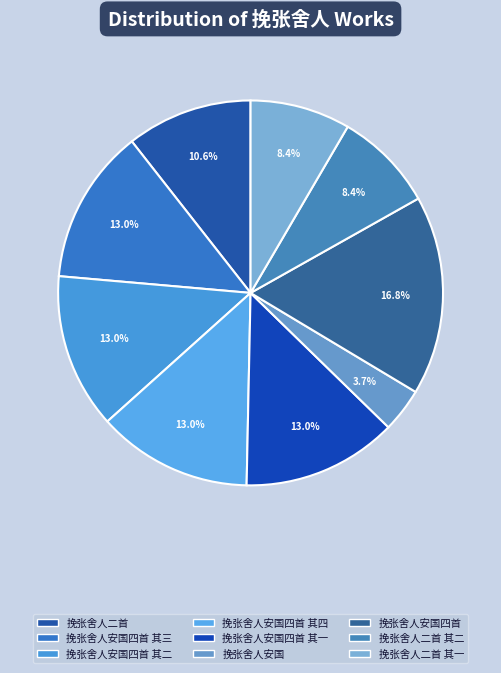

Does any single category account for the majority?

No